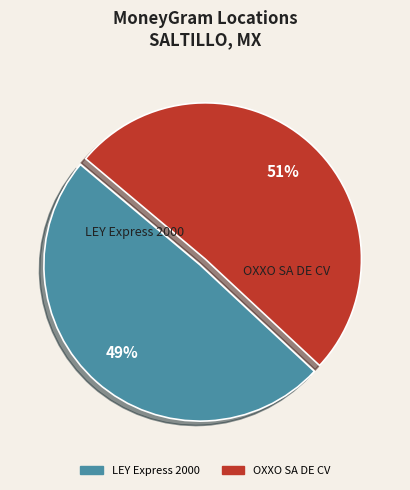

Count the number of slices in the pie.

2